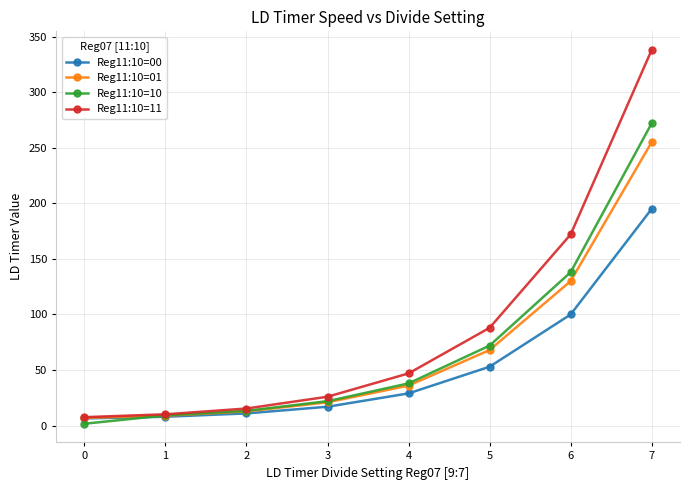

What is the highest value of the Reg11:10=10 series?

272.0